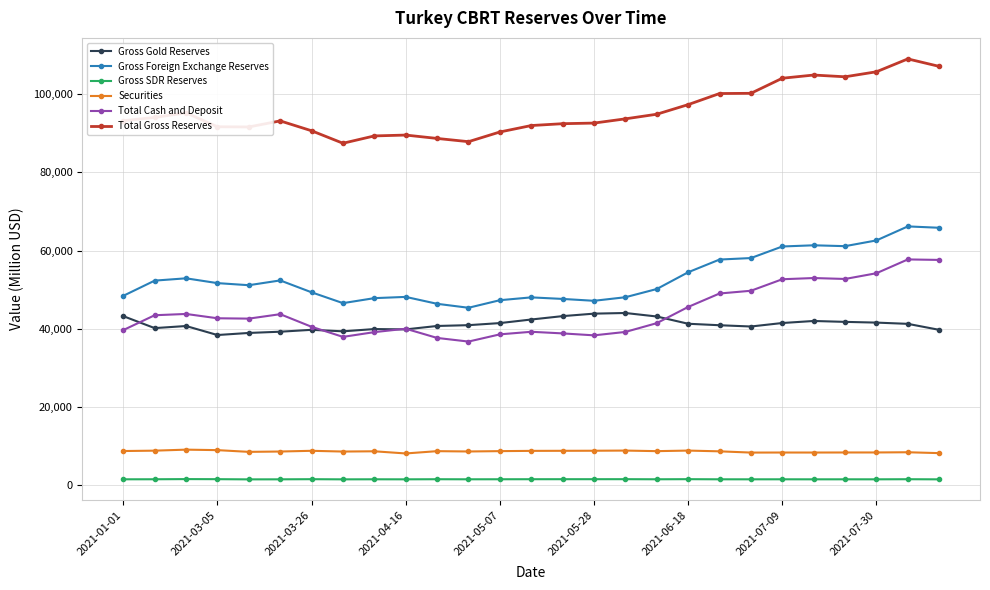

What is the maximum value shown in the chart?

109009.0